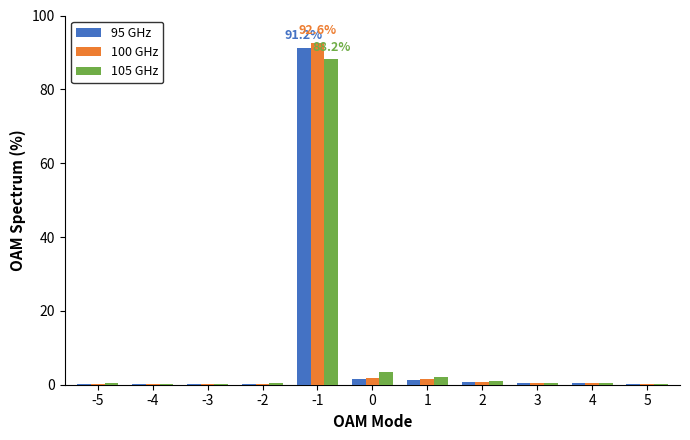

Are the bars grouped side by side (vs. stacked)?

Yes